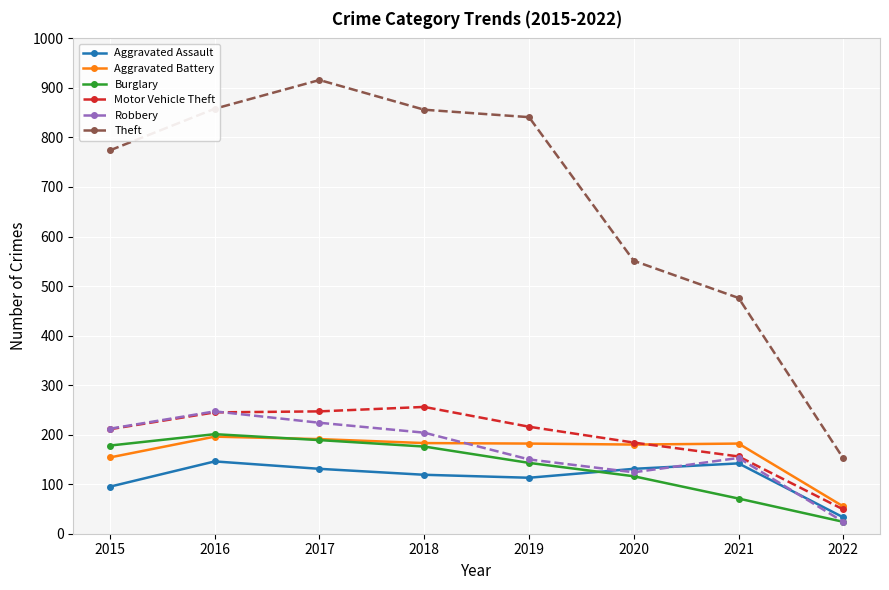

At which label is Burglary closest to 112?

2020